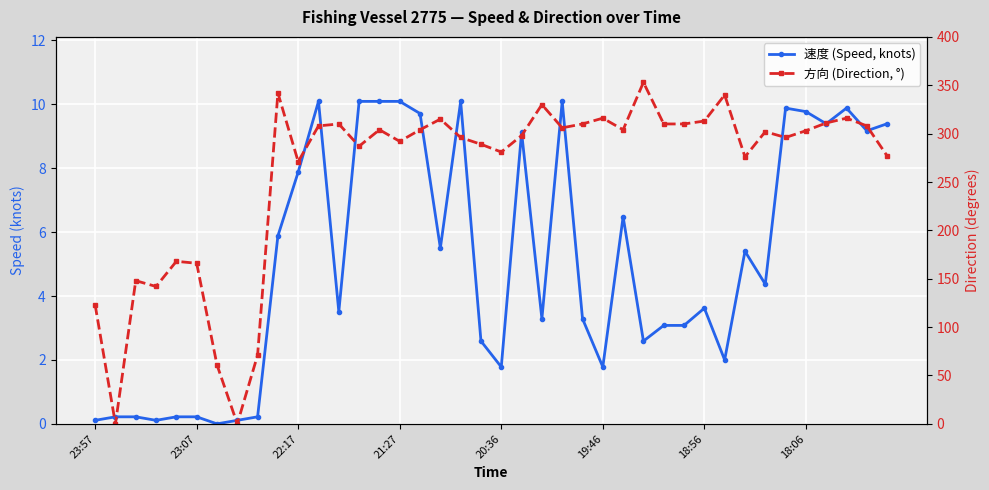

At 26, list the series in order from smallest to largest.

速度 (Speed, knots), 方向 (Direction, °)